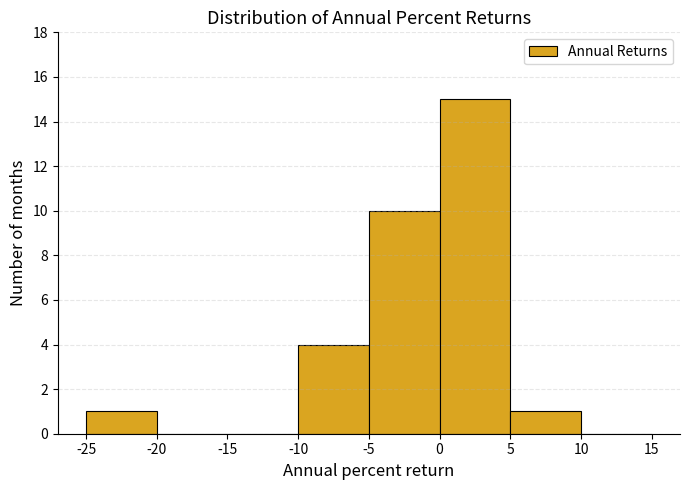

Reading left to right, list every bar in this chart as the range it spans on the x-axis followed by its height. The values are not printed on the chart, so give them approximately, as read against the axis.

-25 to -20: 1
-20 to -15: 0
-15 to -10: 0
-10 to -5: 4
-5 to 0: 10
0 to 5: 15
5 to 10: 1
10 to 15: 0